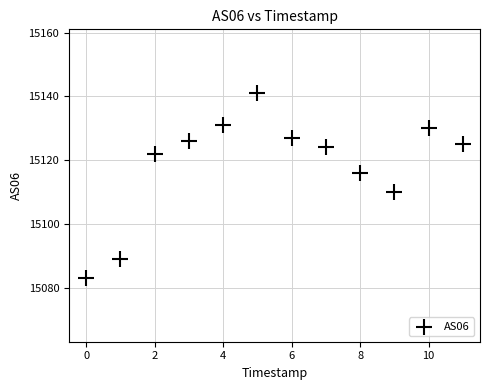

What Y value in the scatter plot is closest to 15112?

15110